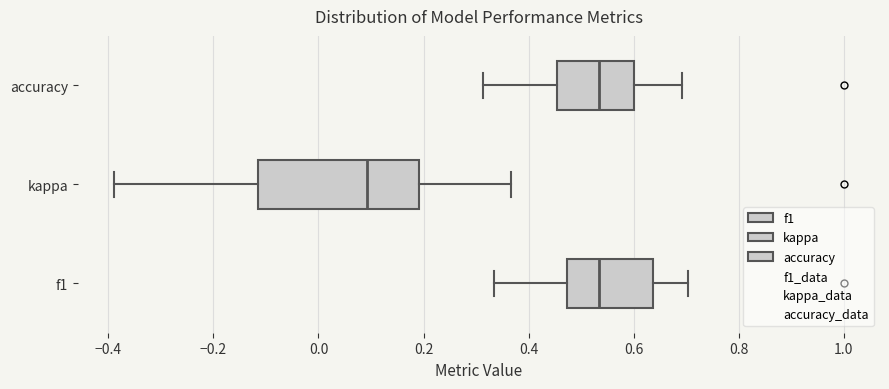

Comparing the boxes themselves (not the whiskers), which one is the widest?

kappa